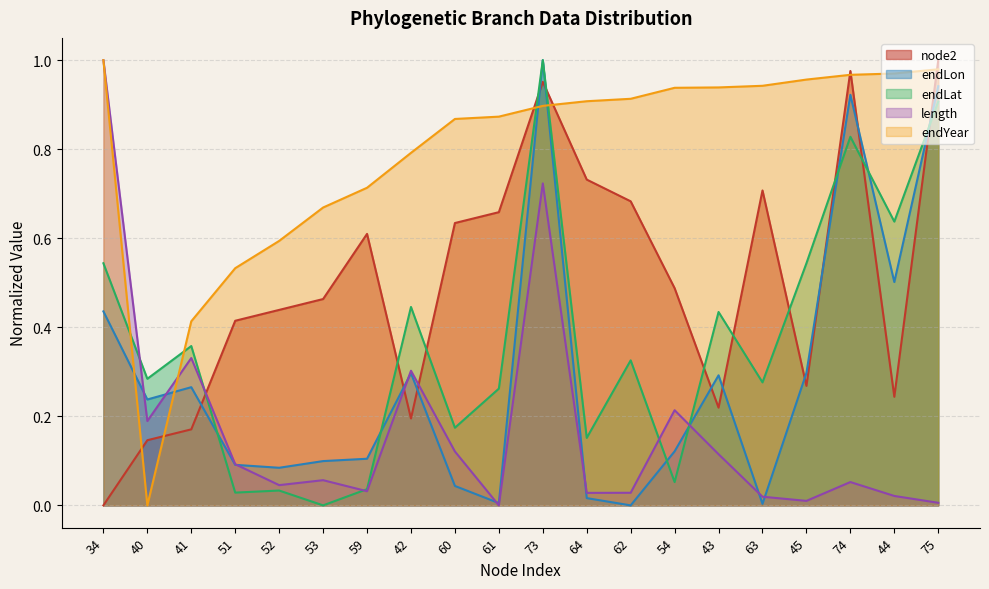

How many times do endLon and node2 cross each other?

11